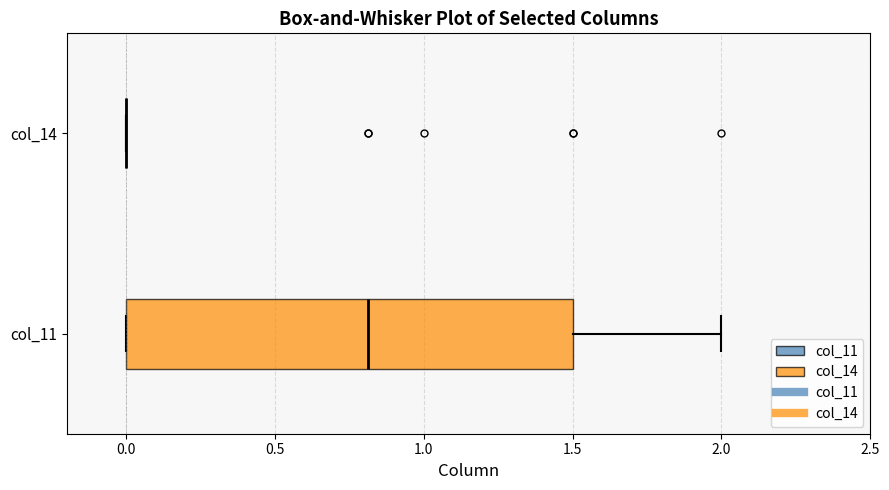

Reading bottom to top, transcribe this box plot: for each box, give where its median line is, the range the box spans, and where its two whiskers end, as read against the x-axis. The values are not printed on the chart, so give them approximately, as read against the axis.

col_11: median 0.8, box 0.0 to 1.5, whiskers 0.0 to 2.0
col_14: box collapsed to a line at 0.0, whiskers 0.0 to 0.0